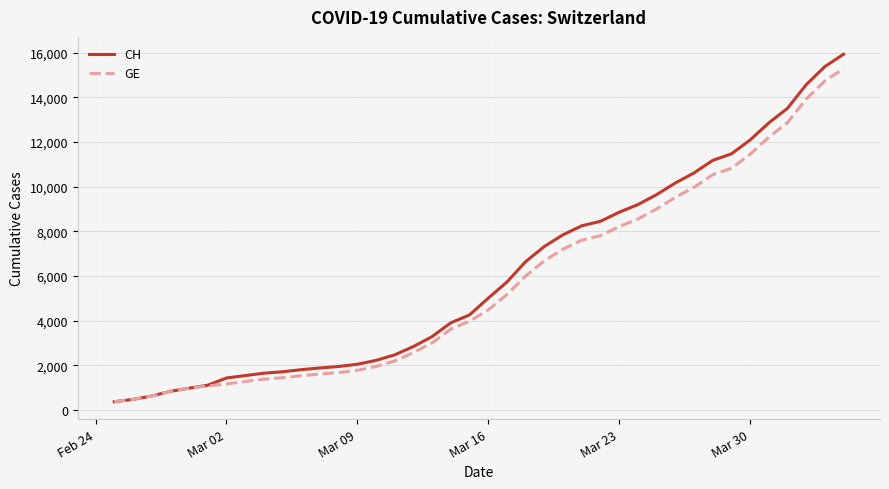

Which series has the widest spread of values?

CH